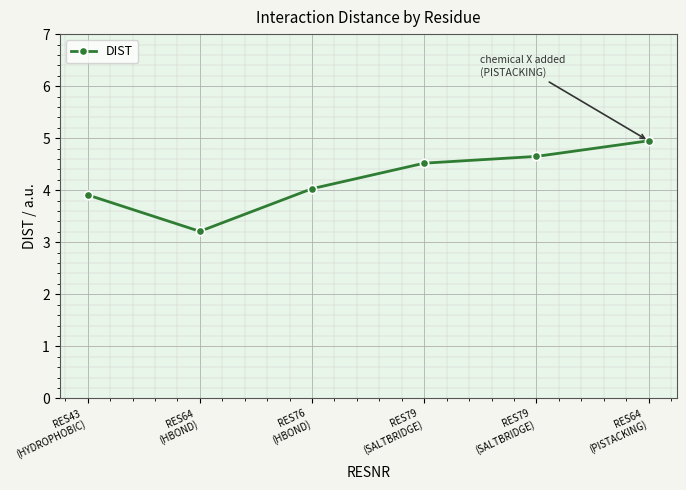

How many interior local valleys (lower than both neighbors) does the data have?

1